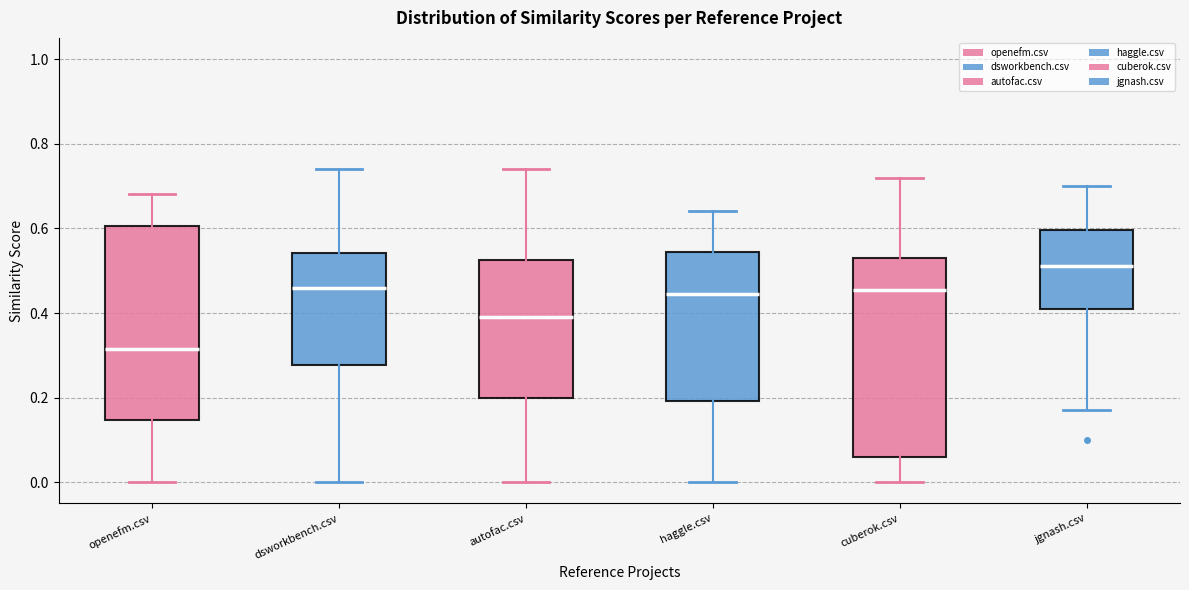

Where does the upper whisker of the box for cuberok.csv end on the y-axis? The values are not printed on the chart, so give them approximately, as read against the axis.

0.72